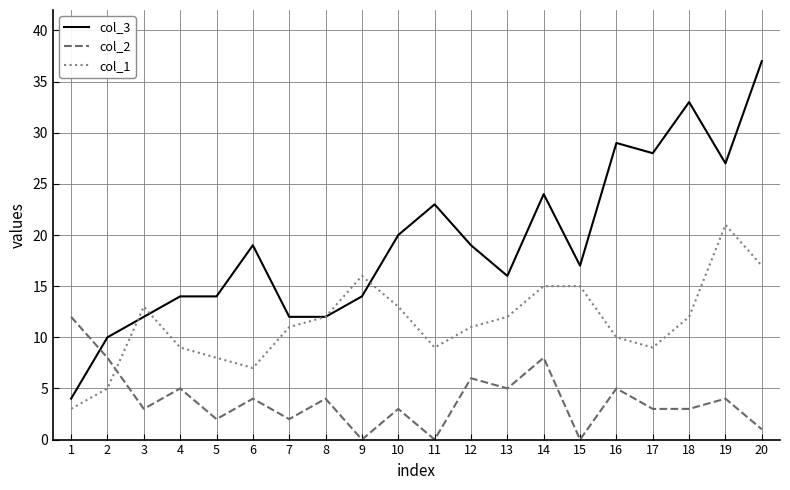

What is the sum of all col_3 values?

384